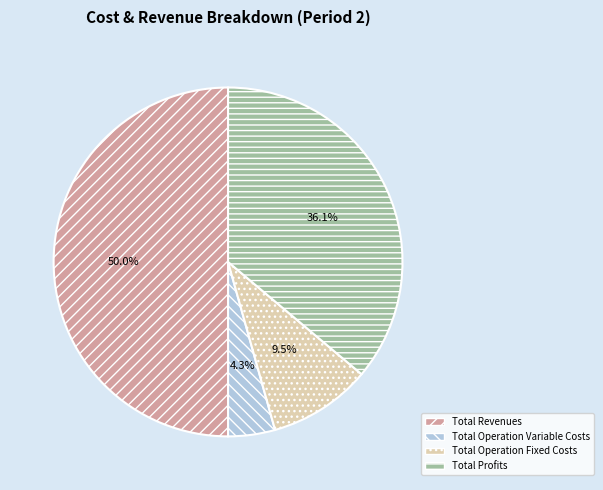

Is Total Profits the majority of the pie?

No